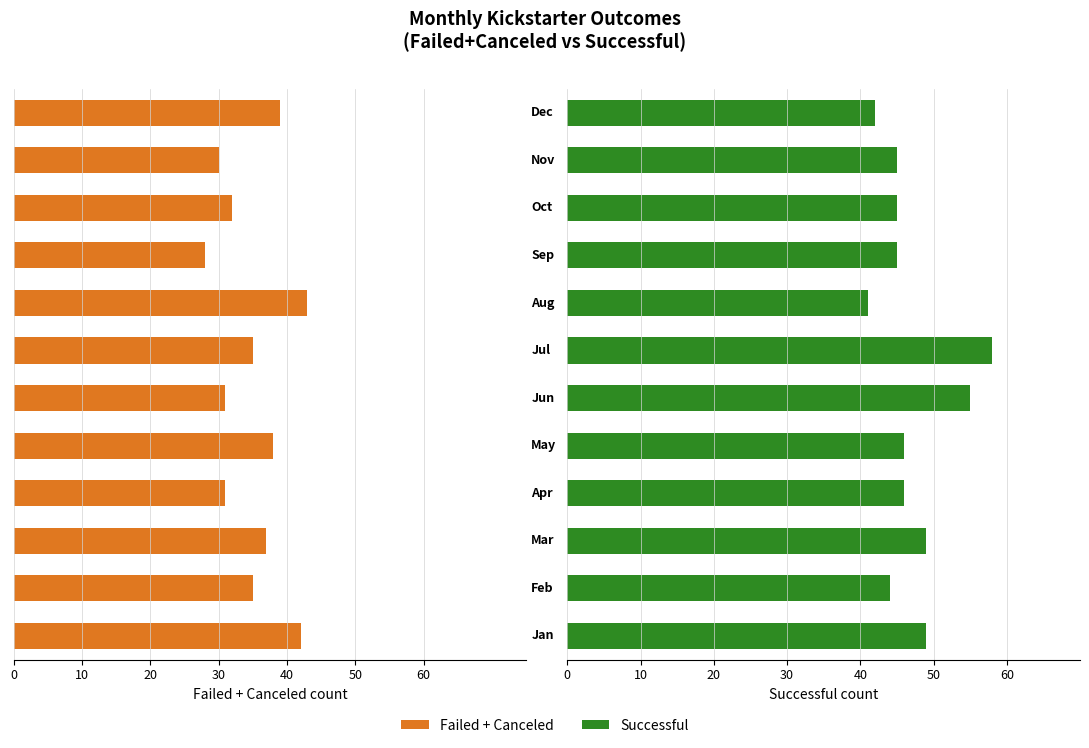

How many bars are there in each group?

2